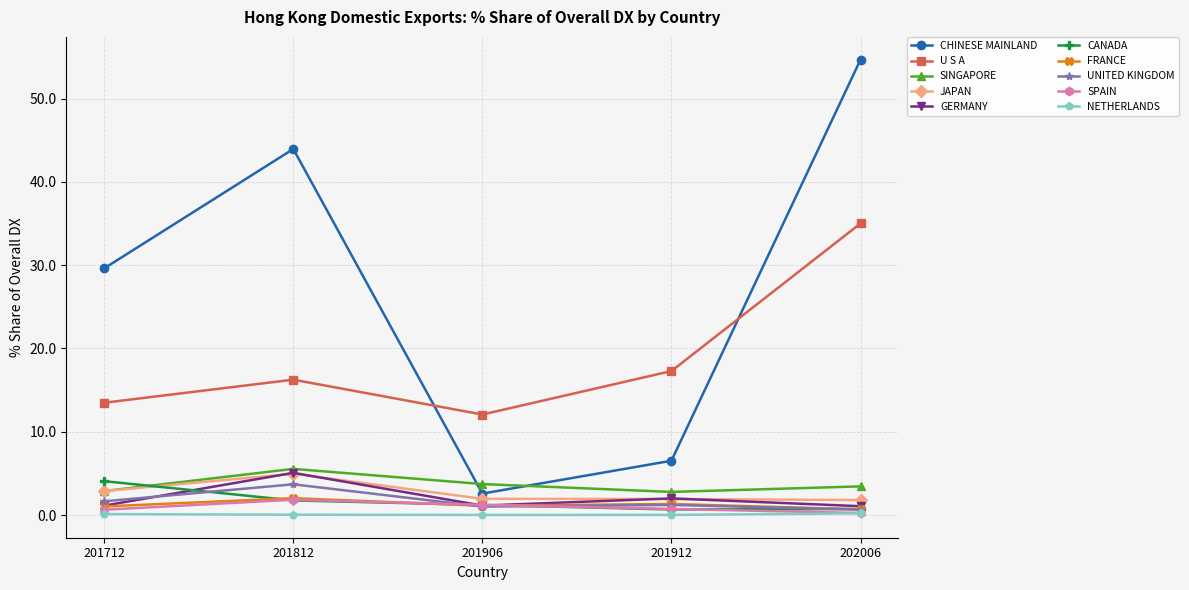

How many series are shown in this chart?

10